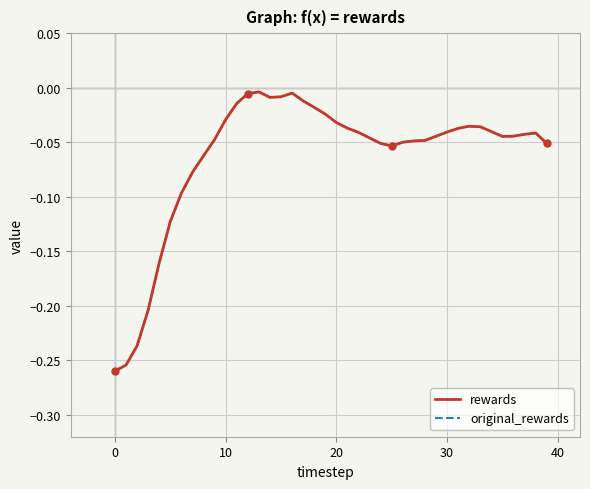

True or false: rewards and original_rewards intersect in this chart.

False